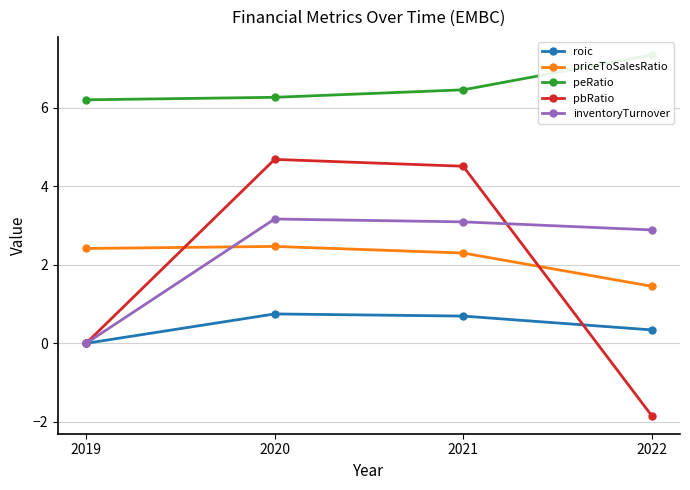

True or false: peRatio has a value of 10.1 at 2019.

False